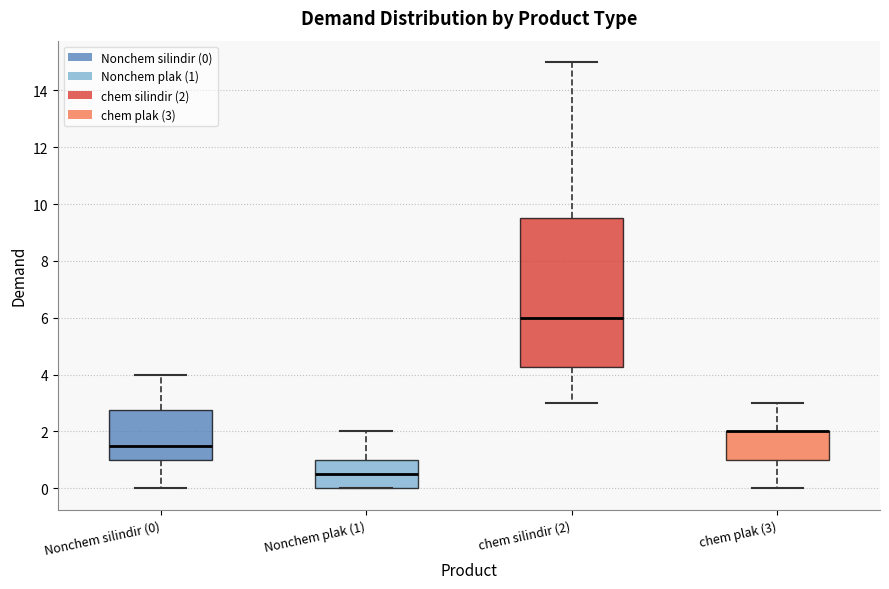

Where is the lower edge of the box for Nonchem silindir (0) on the y-axis? The values are not printed on the chart, so give them approximately, as read against the axis.

1.0